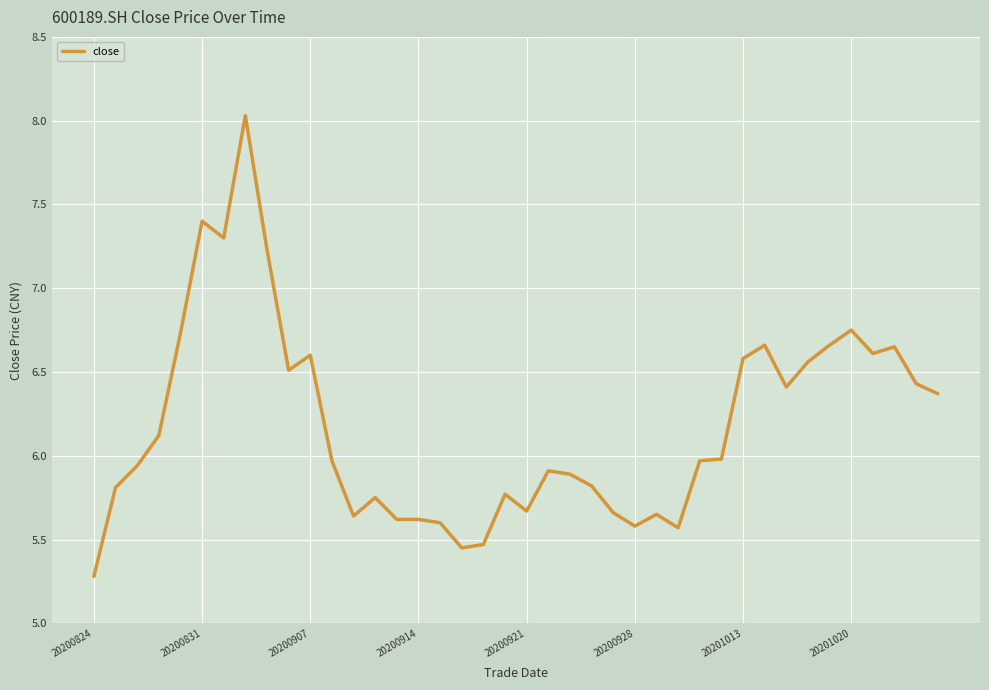

What is the greatest value displayed?

8.0